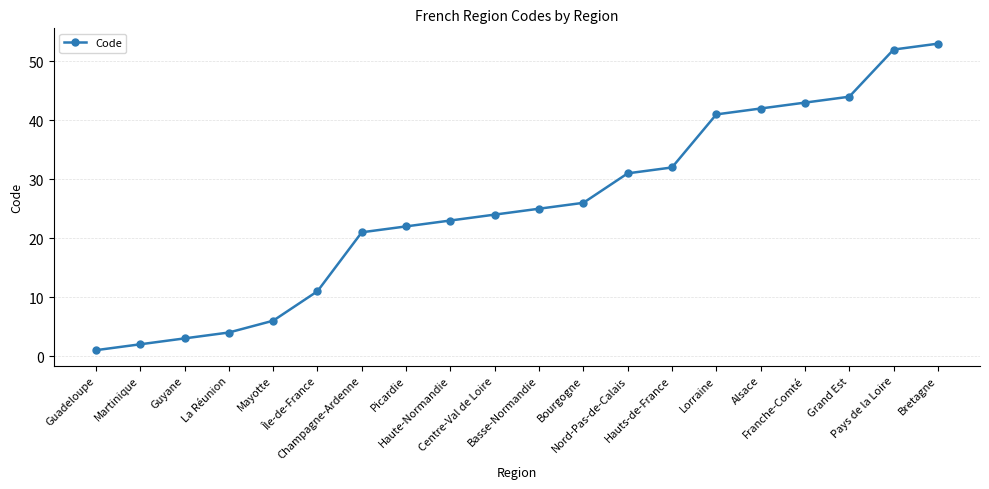

How many lines are shown in the chart?

1